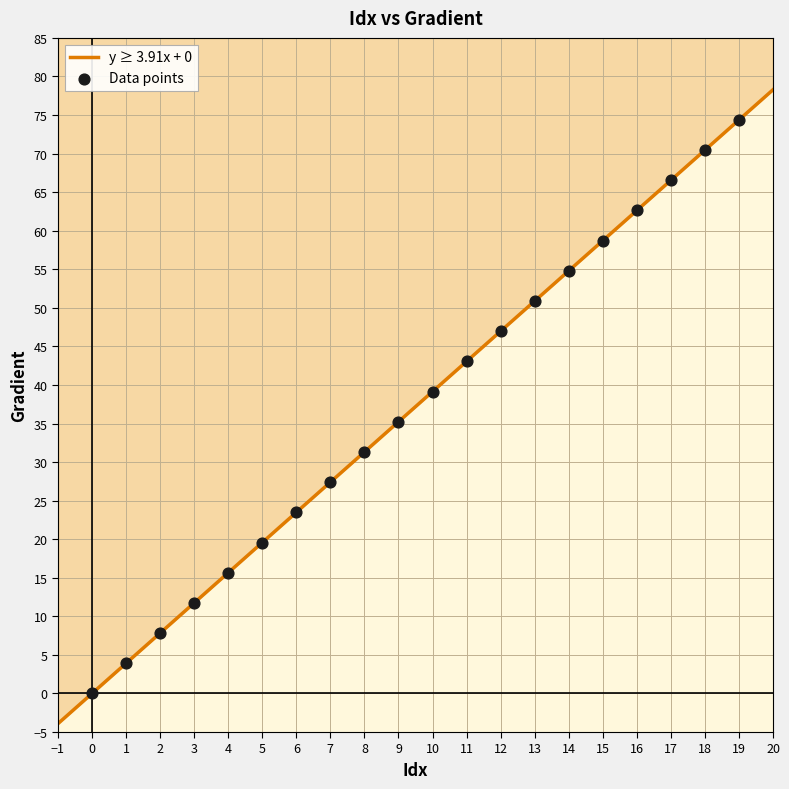

What is the range of Y values (max minus min)?

74.4